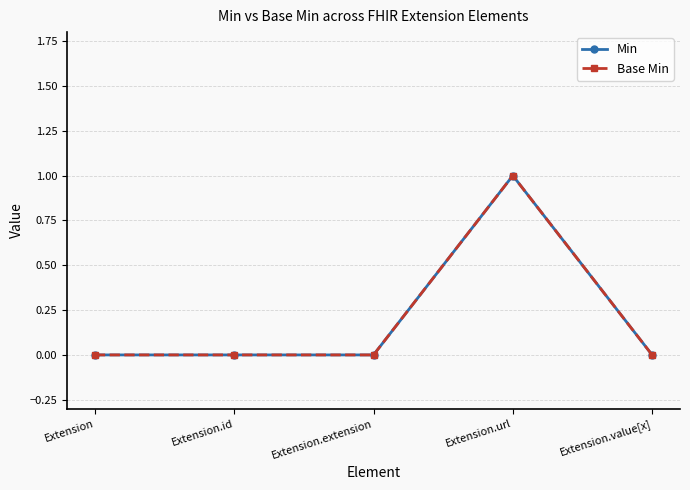

What is the label of the 1st point from the left?

Extension